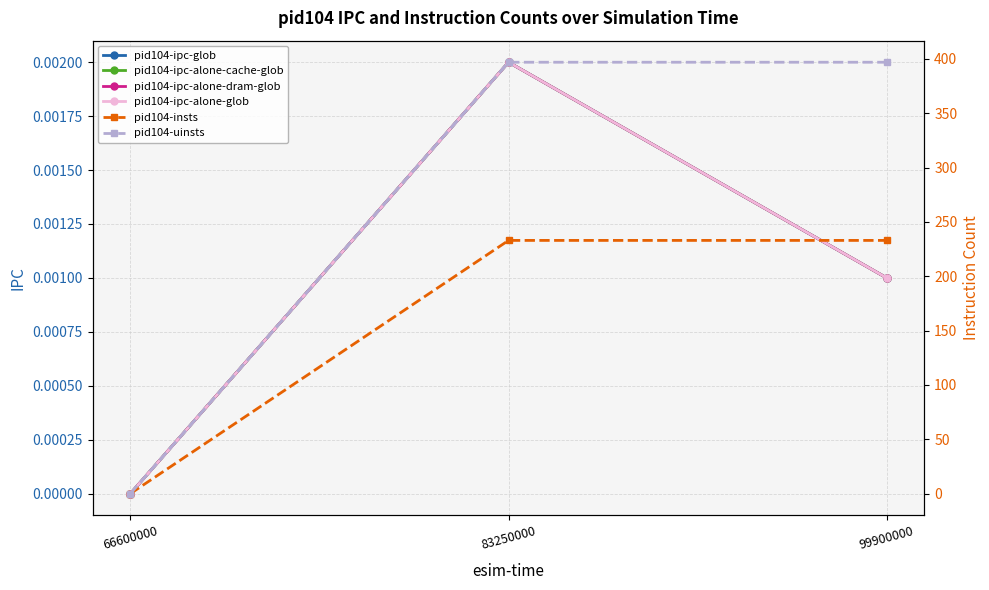

Does the chart have visible grid lines?

Yes